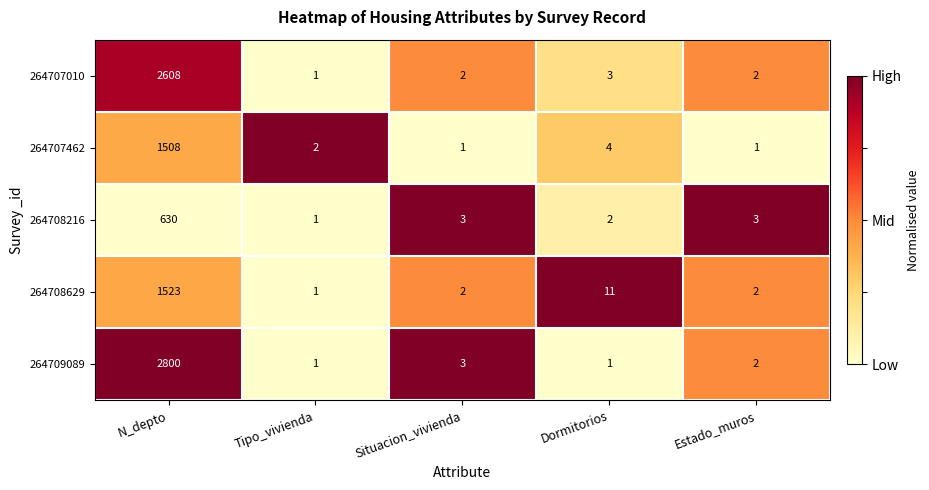

Reading left to right, what are all the values shown in this chart?

264707010: 2608	1	2	3	2
264707462: 1508	2	1	4	1
264708216: 630	1	3	2	3
264708629: 1523	1	2	11	2
264709089: 2800	1	3	1	2